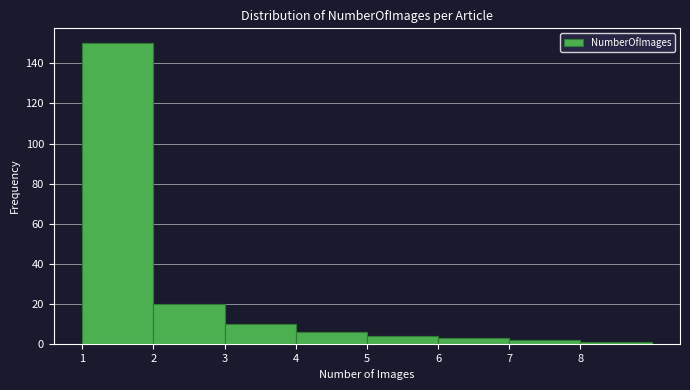

Over which range of the x-axis is the bar tallest?

1 to 2